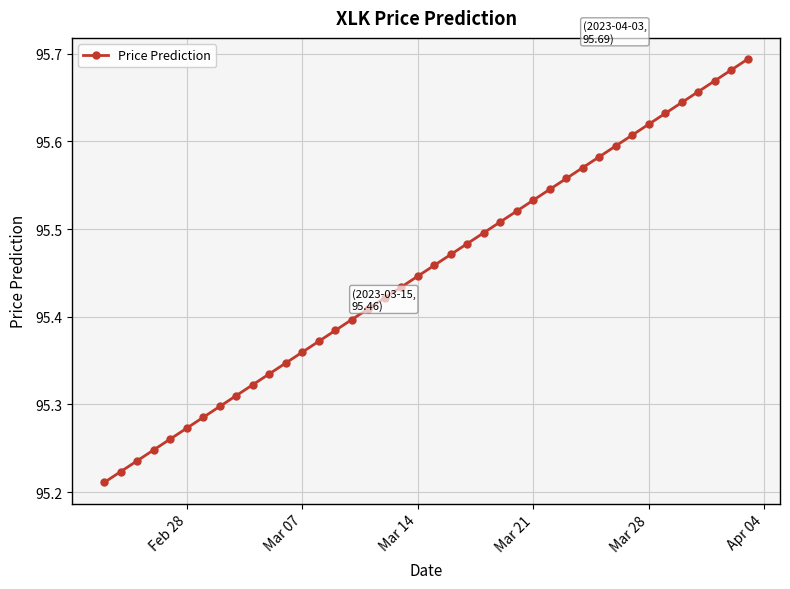

True or false: there are more than 2 points higher than both neighbors.

False